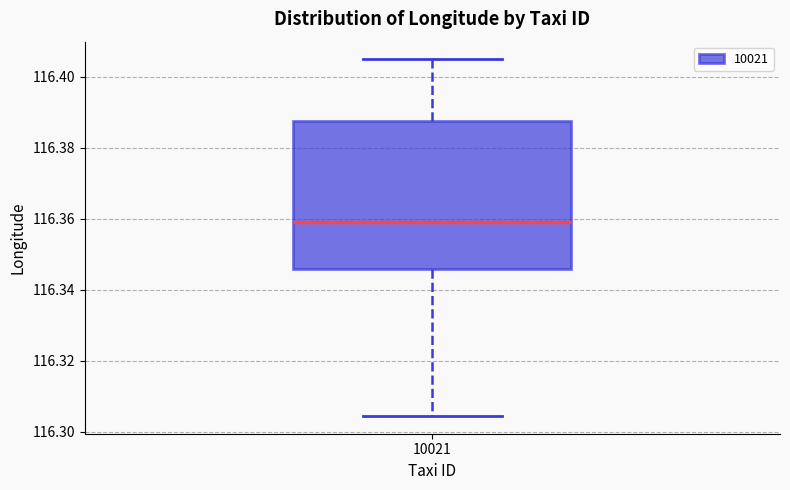

Where does the upper whisker of the box at x = 10021 end on the y-axis? The values are not printed on the chart, so give them approximately, as read against the axis.

116.404